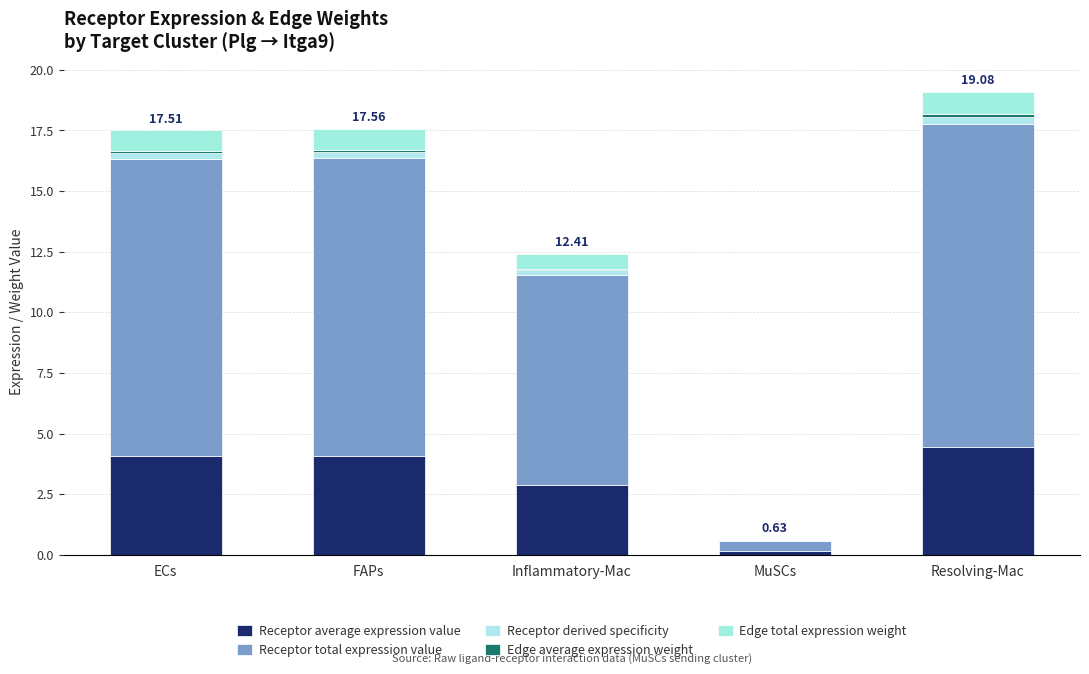

What position from the right is Inflammatory-Mac?

3